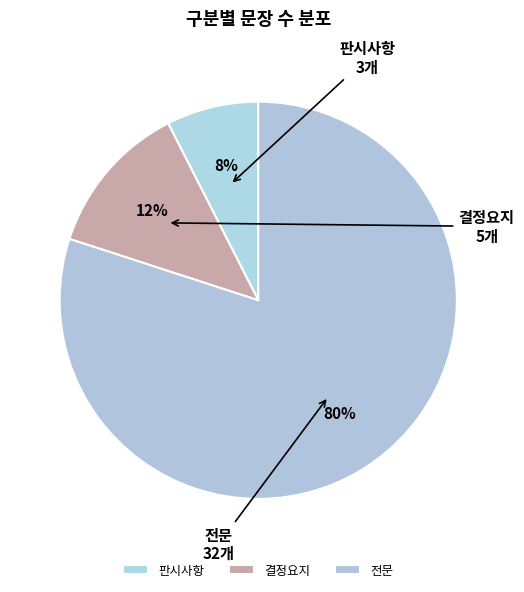

Does 전문 account for over 50% of the chart?

Yes